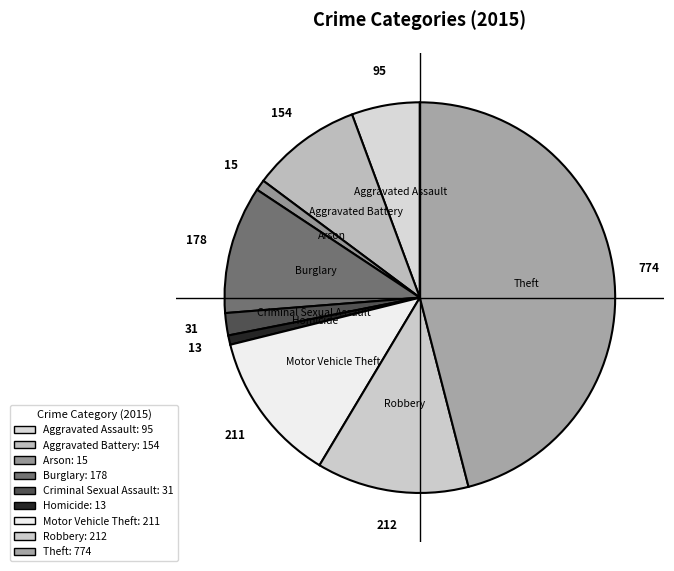

True or false: Arson accounts for 1% of the total.

True